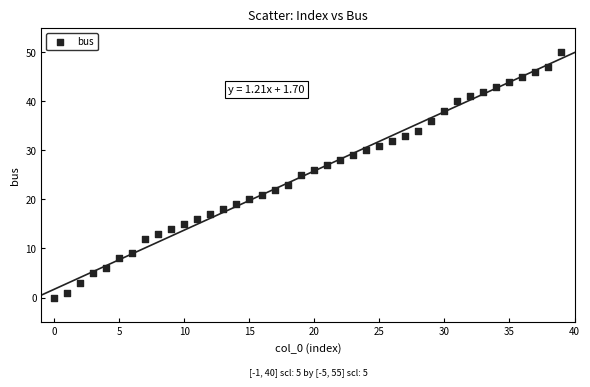

What is the range of Y values (max minus min)?

50